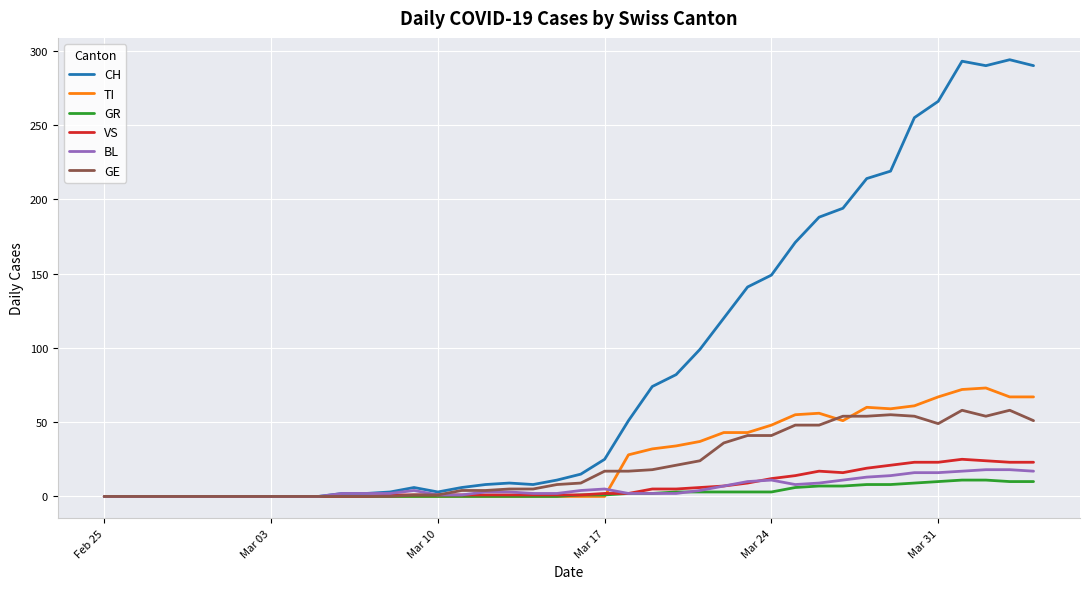

What is the maximum value shown in the chart?

294